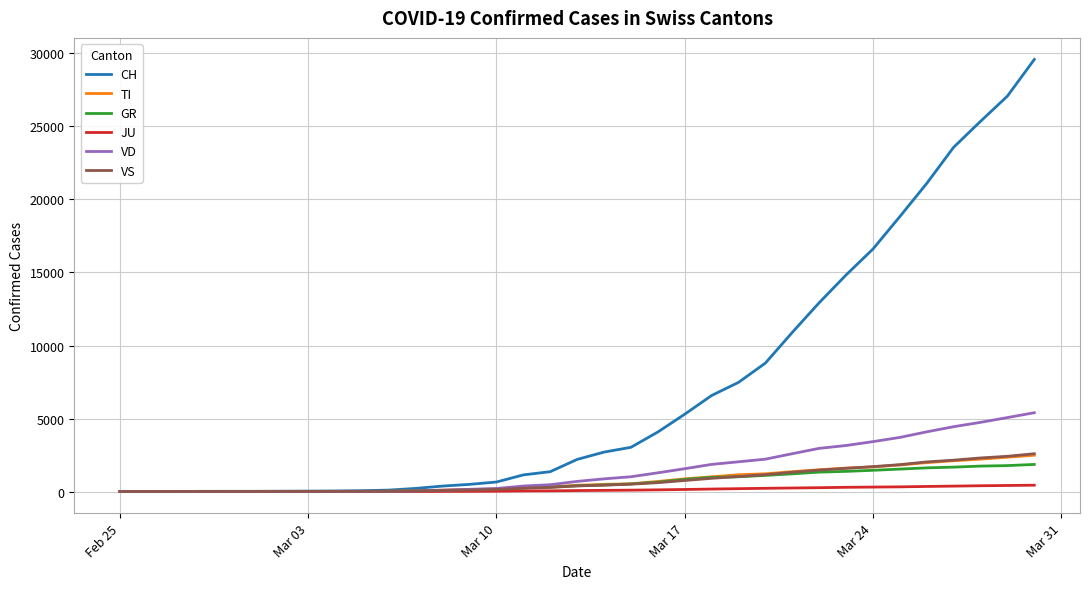

Which series has the widest spread of values?

CH